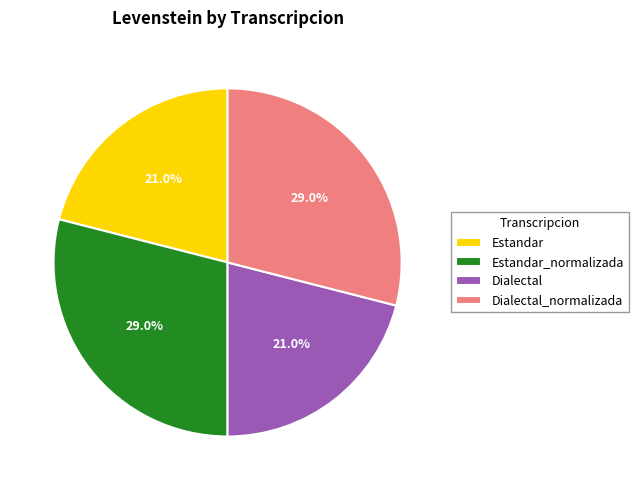

To the nearest percent, what is the difference between the largest and smallest slice percentages?

8%